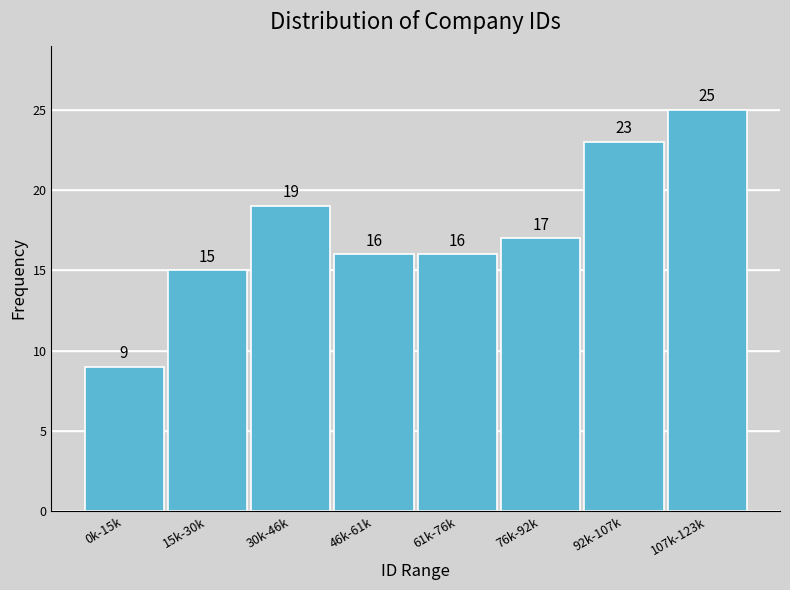

Reading left to right, extract all data points from this chart.

0k-15k=9	15k-30k=15	30k-46k=19	46k-61k=16	61k-76k=16	76k-92k=17	92k-107k=23	107k-123k=25